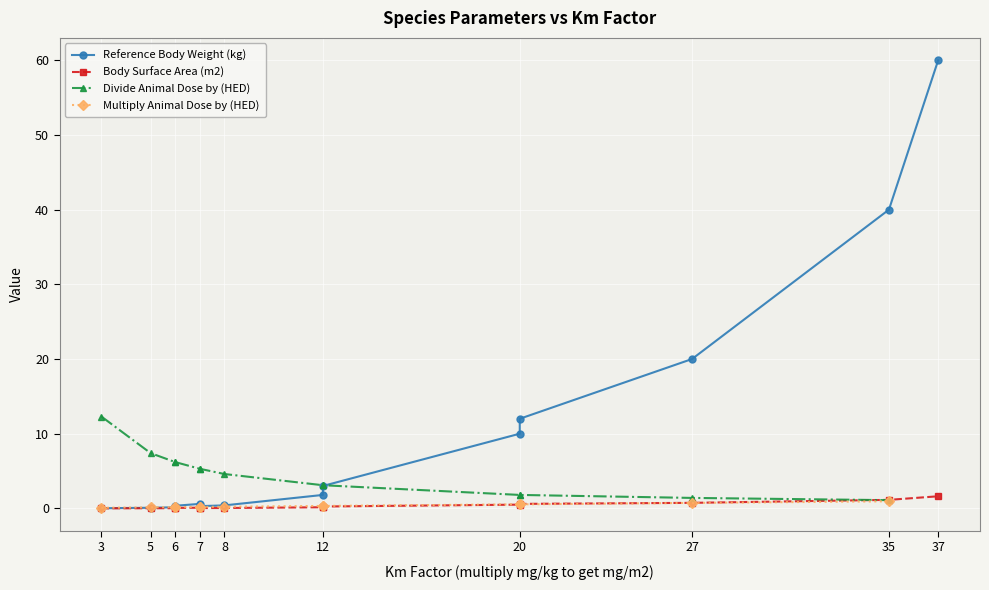

Between 2 and 9, which is larger?

9